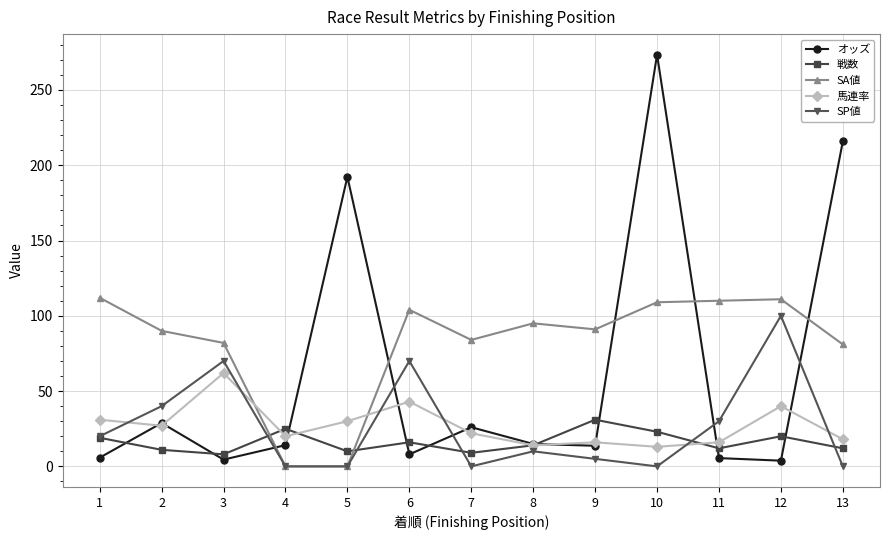

How many categories are shown in the chart?

13